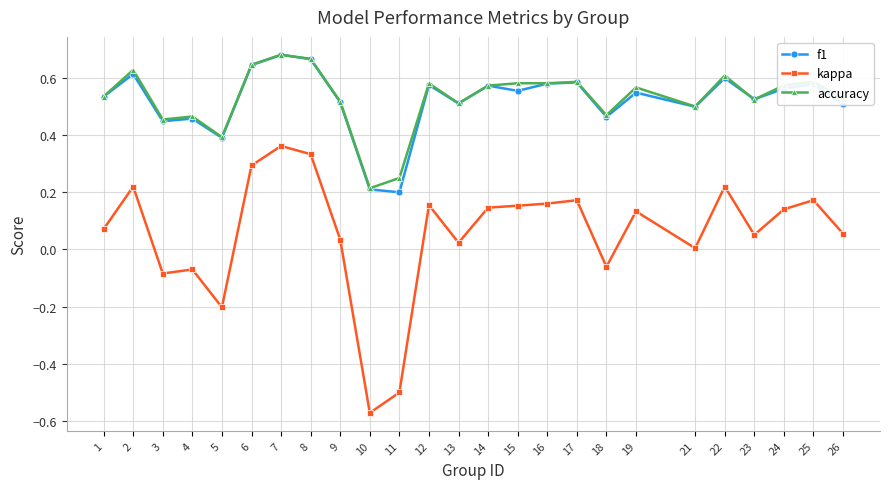

Where is the first local maximum for kappa?

2